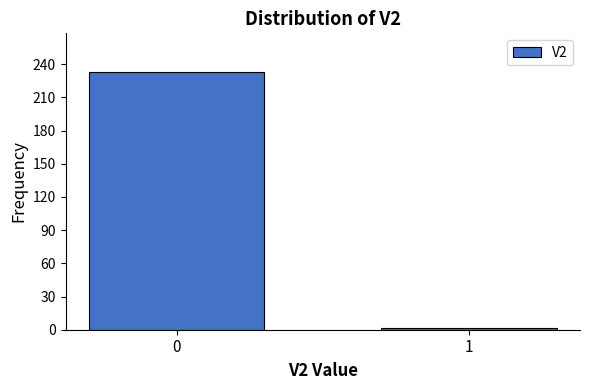

Reading left to right, what are all the values shown in this chart?

233	2